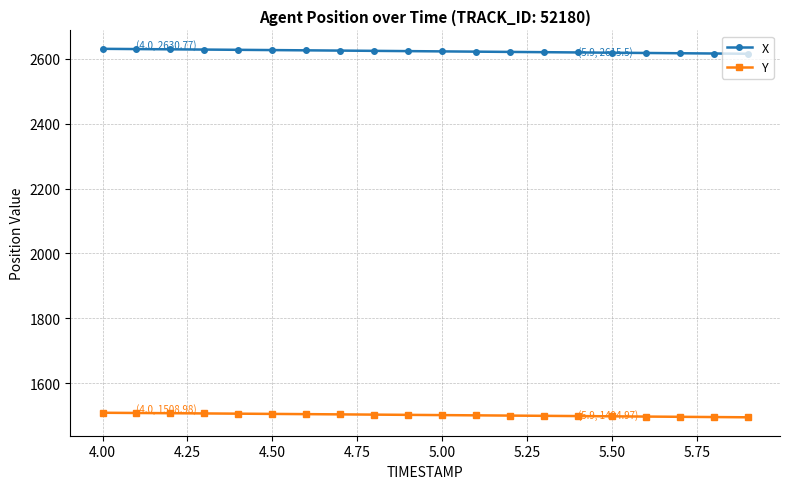

Which series has the largest total across all categories?

X